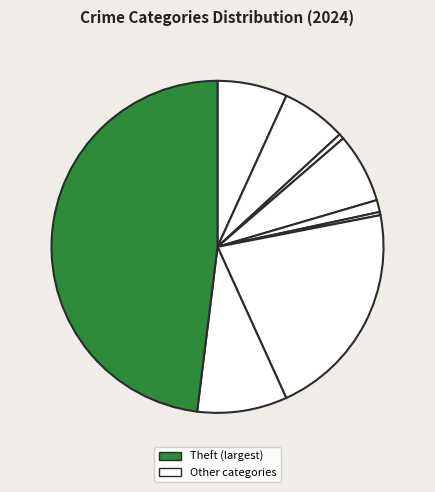

Count the number of slices in the pie.

9